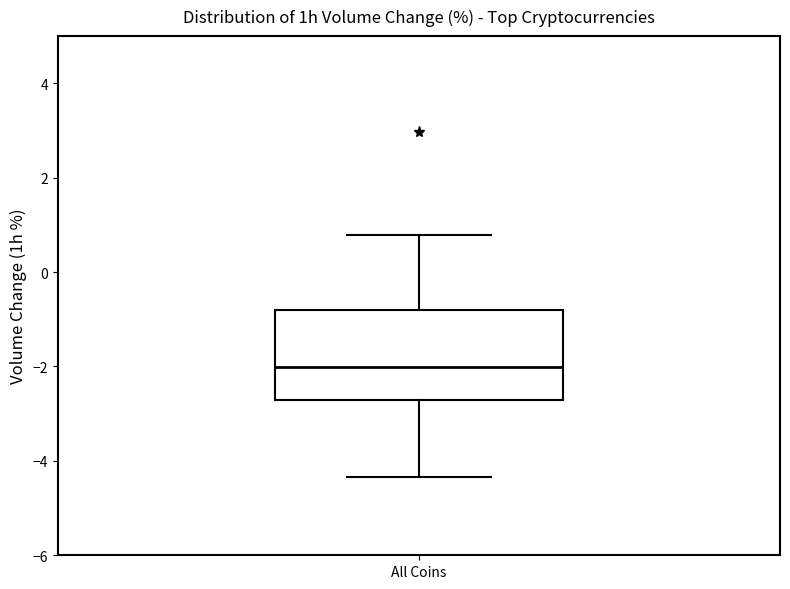

Read this box plot against the y-axis: the position of the median line, the range covered by the box, and the ends of both whiskers. The values are not printed on the chart, so give them approximately, as read against the axis.

median -2.0, box -2.8 to -0.8, whiskers -4.4 to 0.8